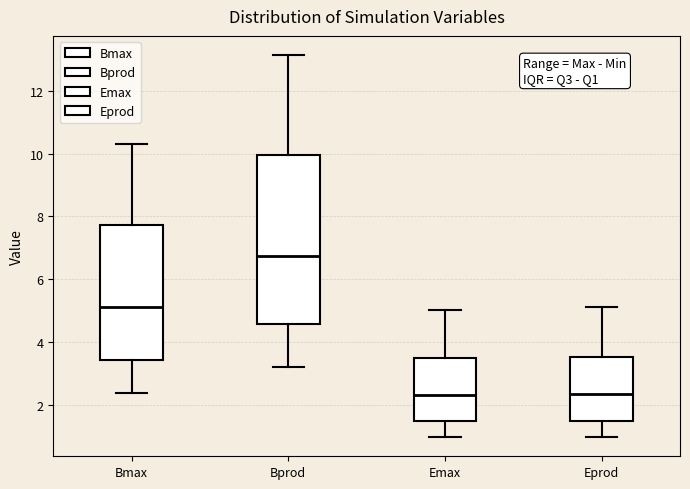

Comparing the boxes themselves (not the whiskers), which one is the tallest?

Bprod